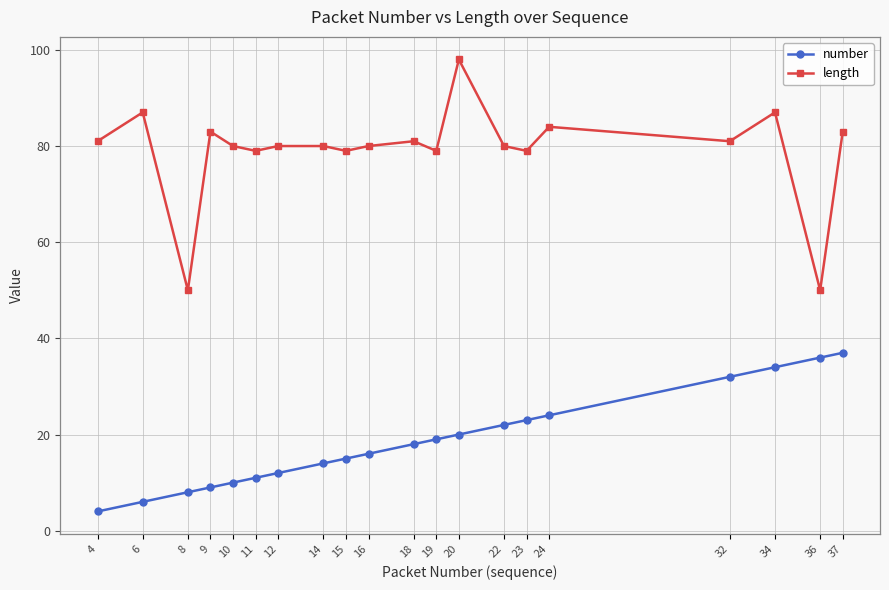

At which category does the chart reach its minimum across all series?

4